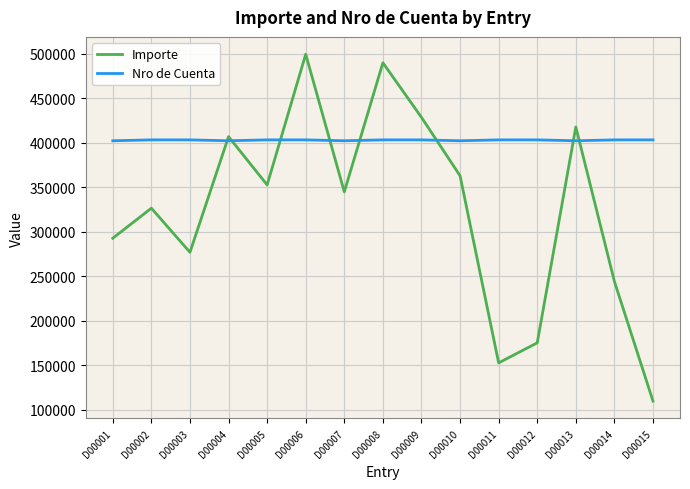

What is the smallest value displayed?

109935